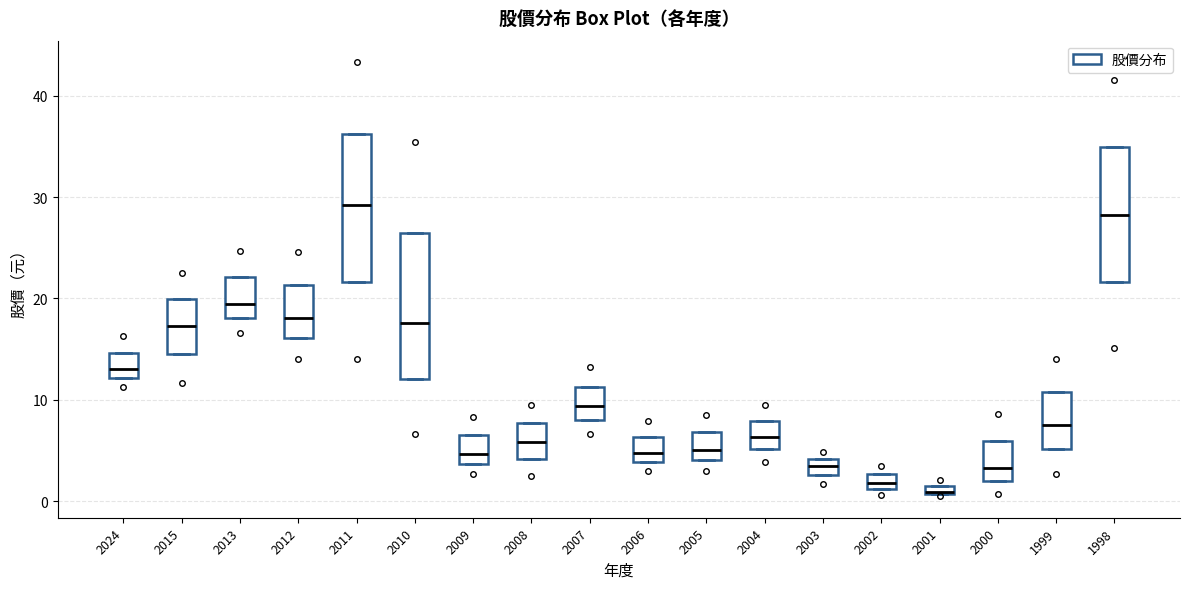

Which box has the highest median line?

2011